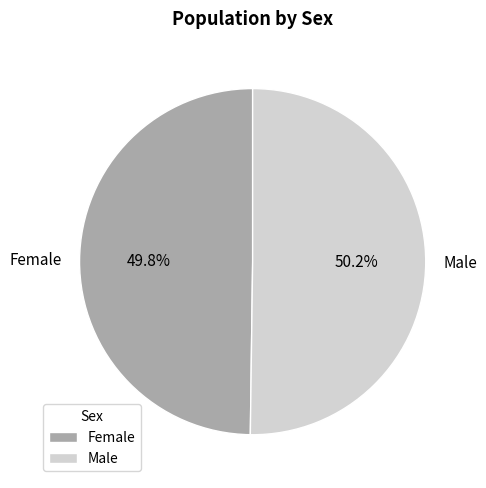

What percentage is the Male slice, to the nearest percent?

50%